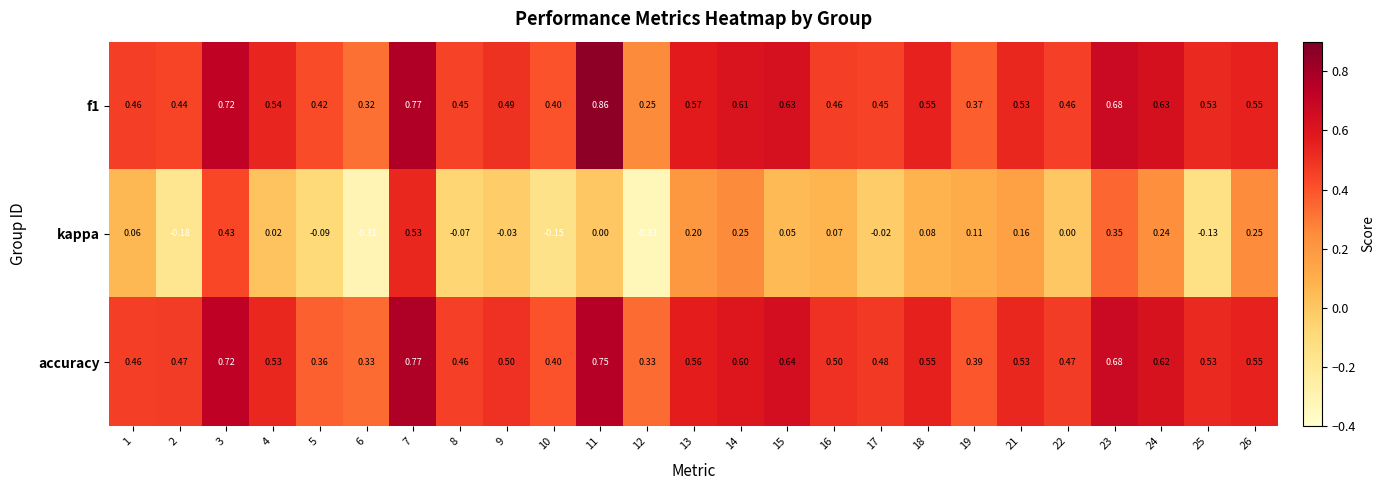

Which series has the largest total across all categories?

accuracy